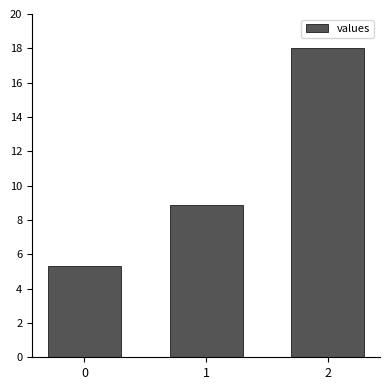

How many values are below 8?

1